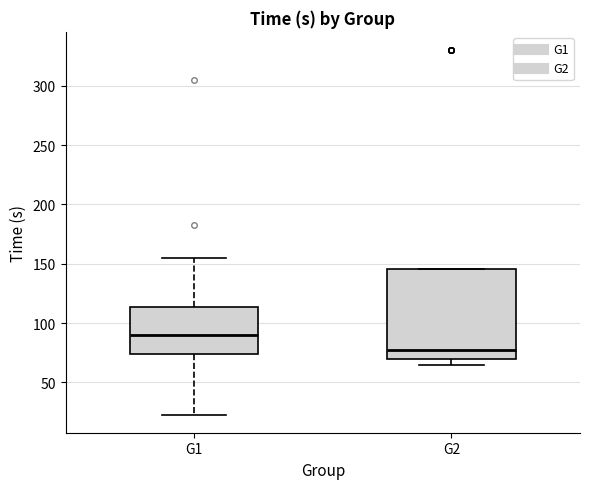

Reading left to right, read every box against the y-axis: the position of its median line, the range the box covers, and the ends of its whiskers. The values are not printed on the chart, so give them approximately, as read against the axis.

G1: median 90, box 75 to 115, whiskers 25 to 155
G2: median 80, box 70 to 145, whiskers 65 to 145